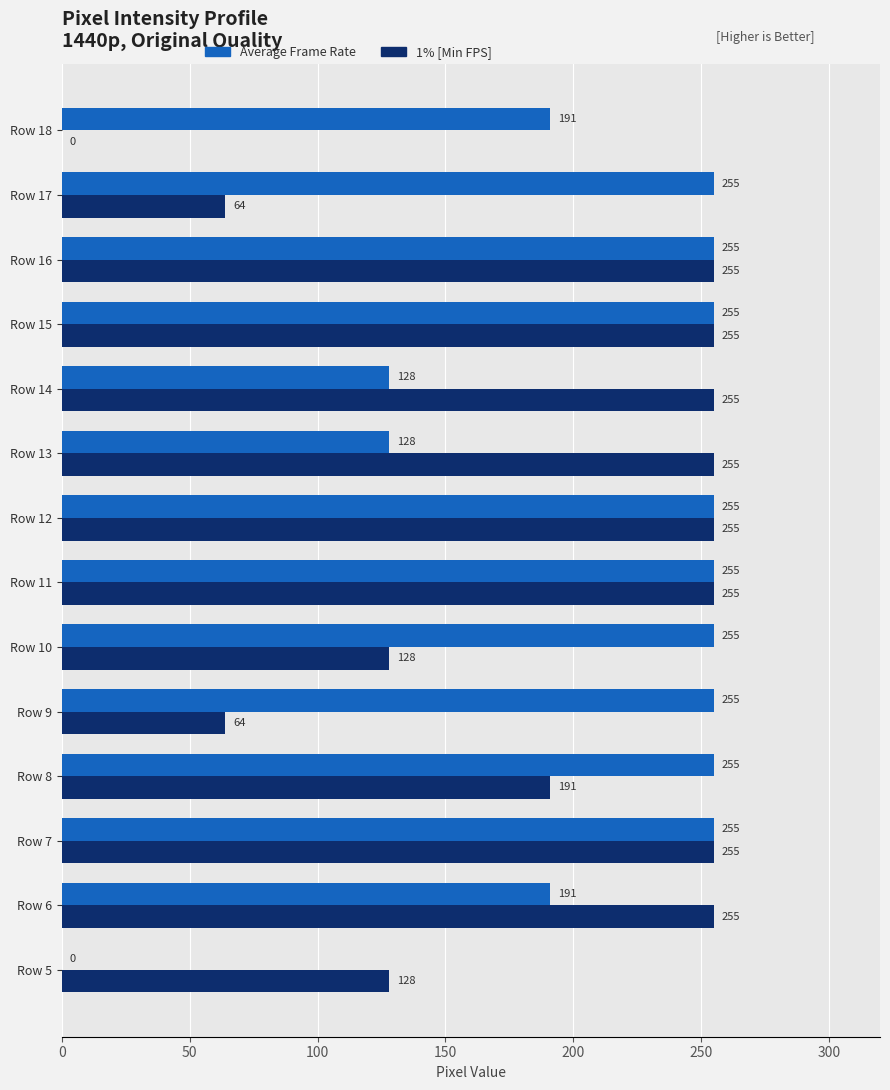

True or false: 1% [Min FPS] has a value of 441 at Row 6.

False